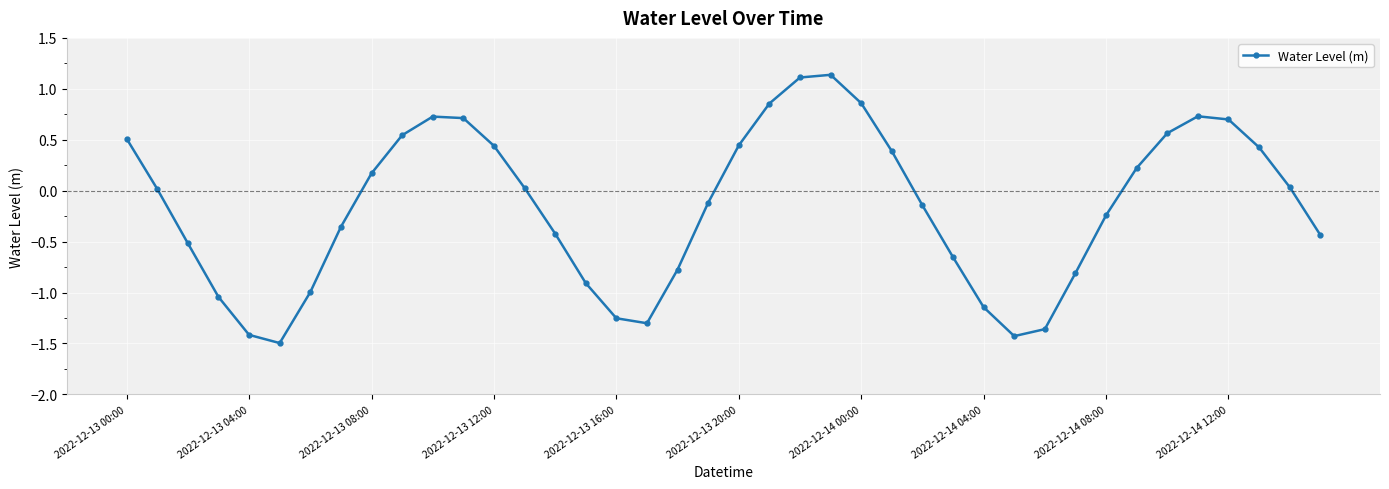

True or false: the data has more than 0 interior local peaks.

True